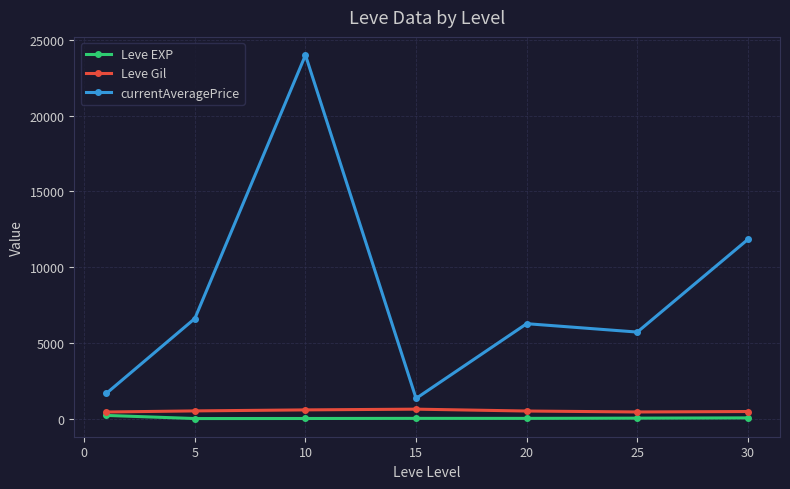

How many lines are shown in the chart?

3